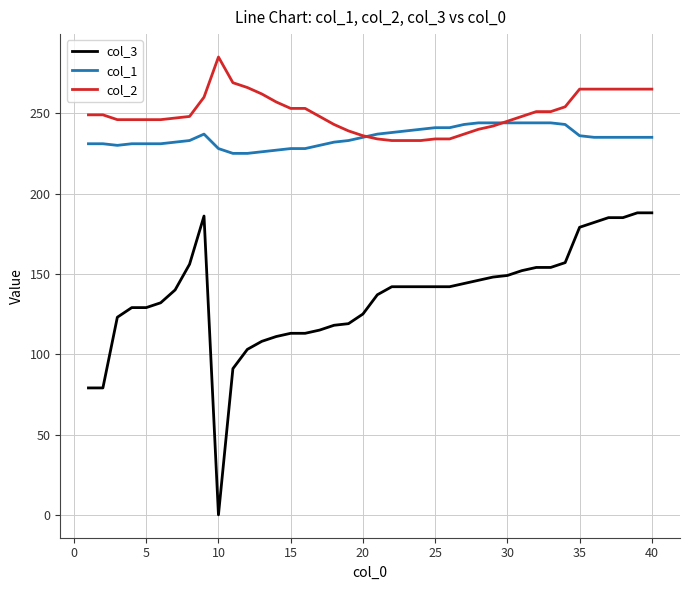

True or false: col_3 and col_1 intersect in this chart.

False